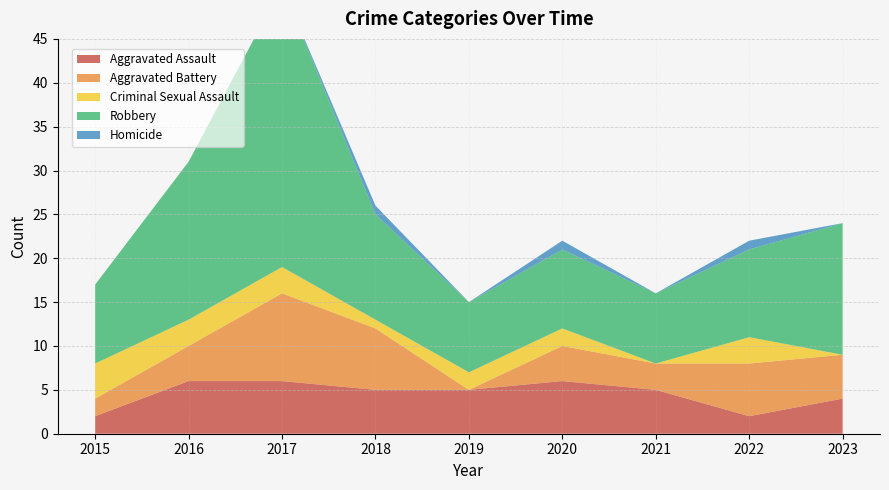

Reading left to right, transcribe all the data shown in this chart.

Aggravated Assault: 2015=2	2016=6	2017=6	2018=5	2019=5	2020=6	2021=5	2022=2	2023=4
Aggravated Battery: 2015=2	2016=4	2017=10	2018=7	2019=0	2020=4	2021=3	2022=6	2023=5
Criminal Sexual Assault: 2015=4	2016=3	2017=3	2018=1	2019=2	2020=2	2021=0	2022=3	2023=0
Robbery: 2015=9	2016=18	2017=32	2018=12	2019=8	2020=9	2021=8	2022=10	2023=15
Homicide: 2015=0	2016=0	2017=0	2018=1	2019=0	2020=1	2021=0	2022=1	2023=0